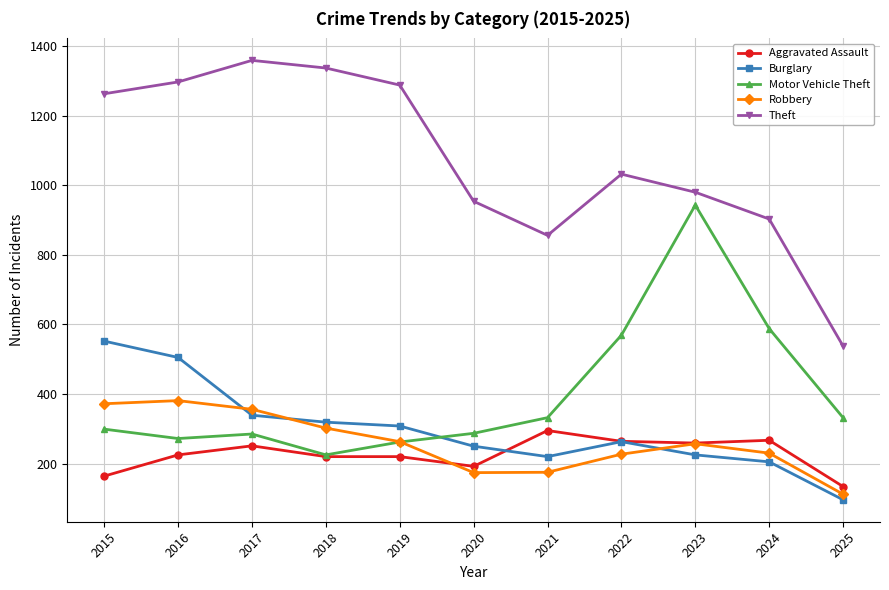

At 2025, list the series in order from largest to smallest.

Theft, Motor Vehicle Theft, Aggravated Assault, Robbery, Burglary